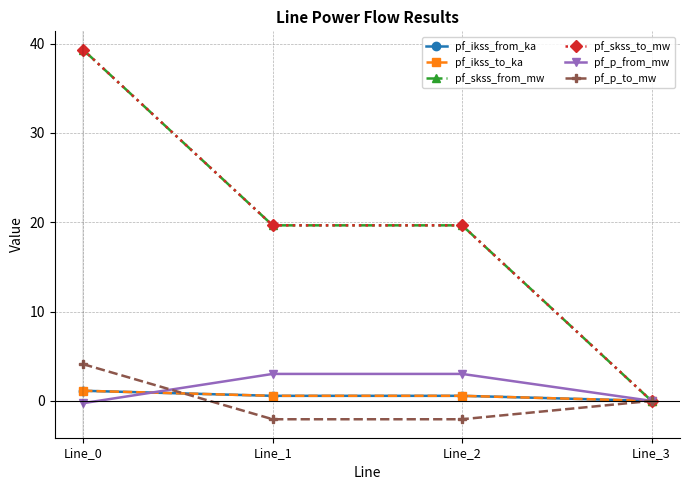

The pf_p_to_mw series shows 0.0 at Line_3. True or false?

True